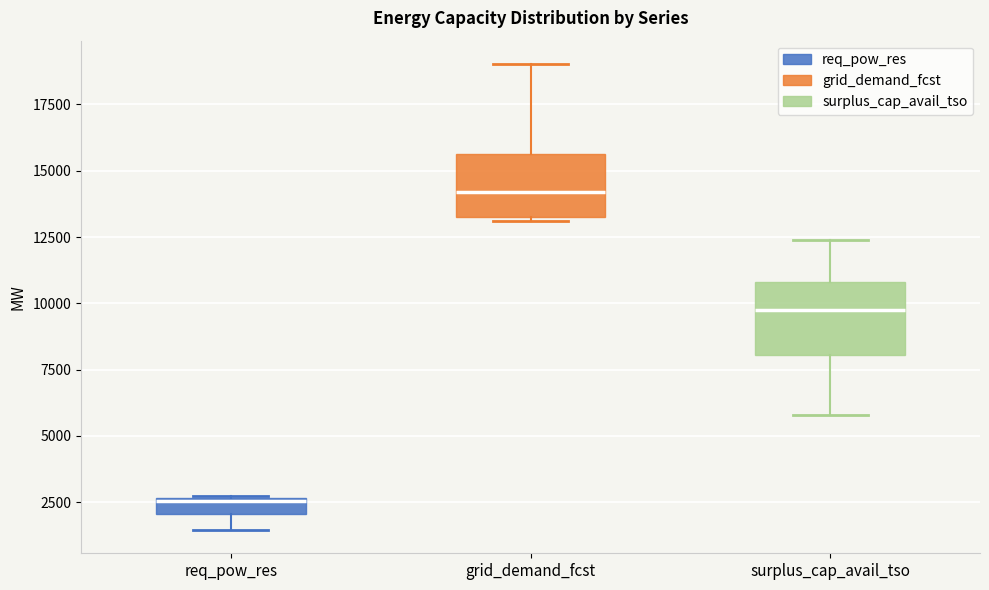

Where is the lower edge of the box for grid_demand_fcst on the y-axis? The values are not printed on the chart, so give them approximately, as read against the axis.

13500